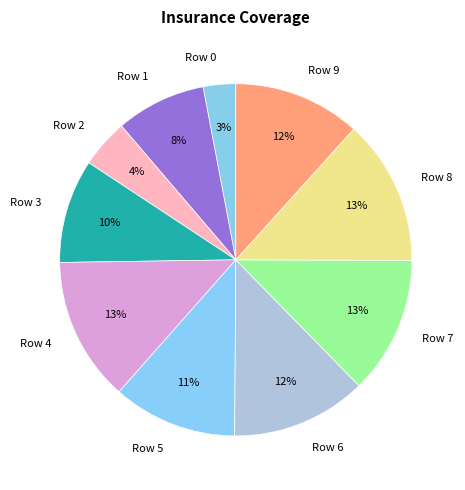

How many slices are in this pie chart?

10